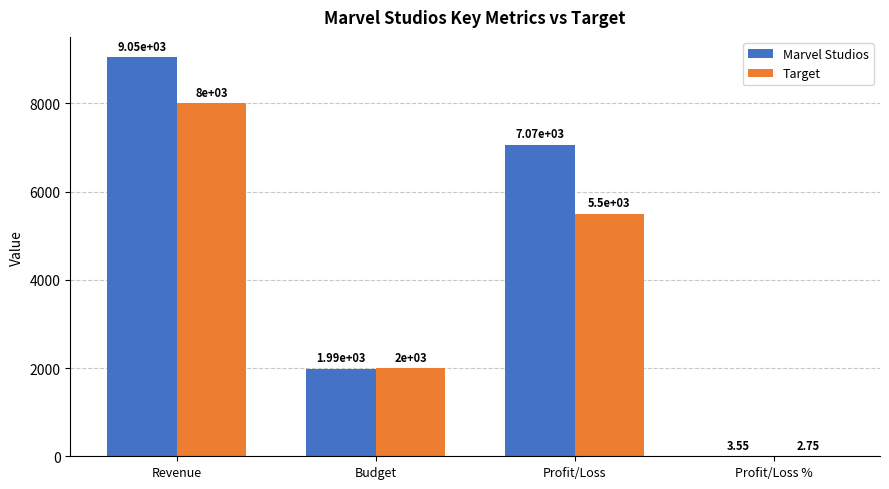

What are all the series names shown in the legend?

Marvel Studios, Target